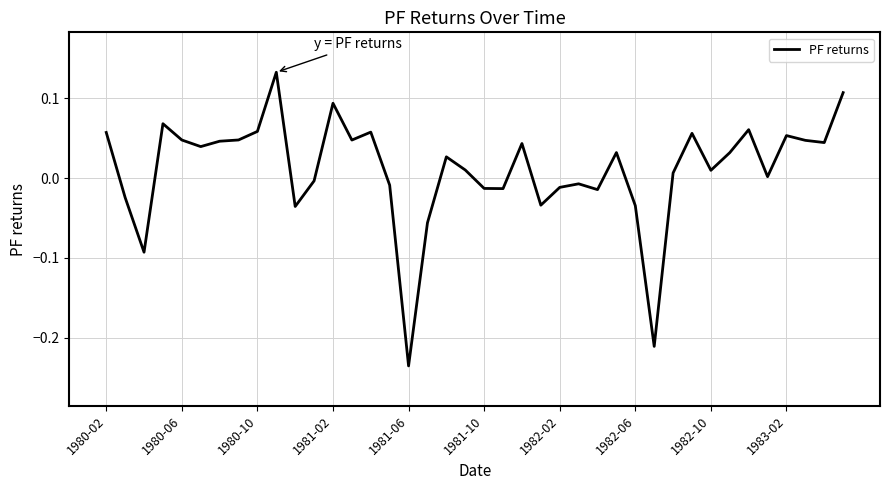

Is this an area chart (filled region under the line)?

No